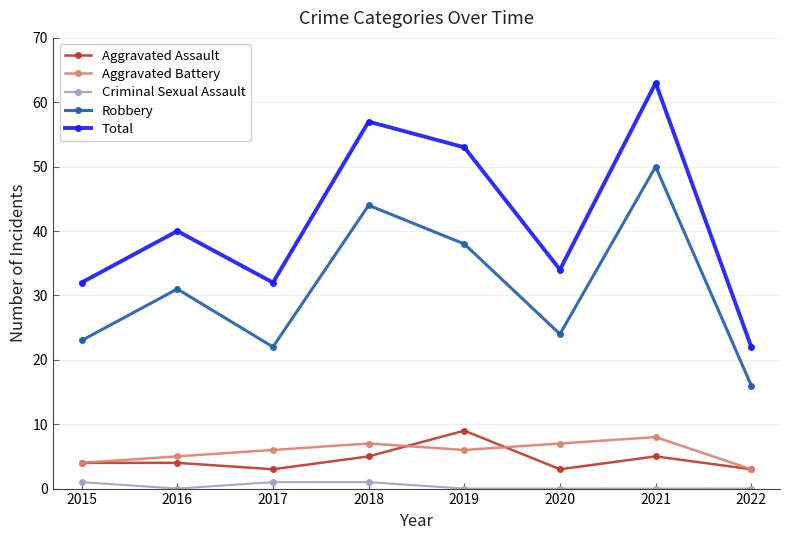

True or false: Robbery and Total cross at least once.

False